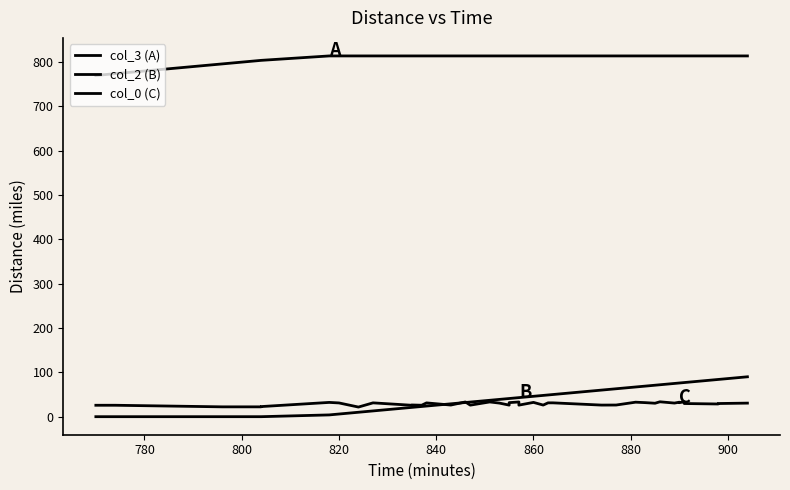

What is the sum of all col_2 (B) values?

1694.0